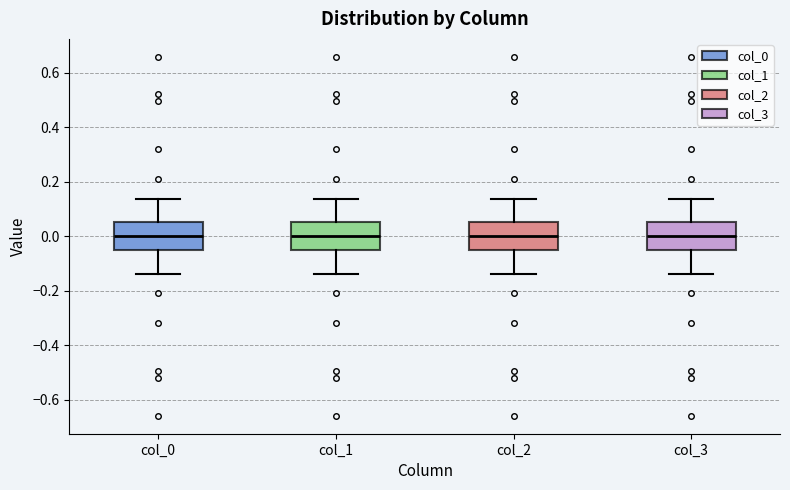

Reading left to right, transcribe this box plot: for each box, give where its median line is, the range the box spans, and where its two whiskers end, as read against the y-axis. The values are not printed on the chart, so give them approximately, as read against the axis.

col_0: median 0.00, box -0.06 to 0.06, whiskers -0.14 to 0.14
col_1: median 0.00, box -0.06 to 0.06, whiskers -0.14 to 0.14
col_2: median 0.00, box -0.06 to 0.06, whiskers -0.14 to 0.14
col_3: median 0.00, box -0.06 to 0.06, whiskers -0.14 to 0.14